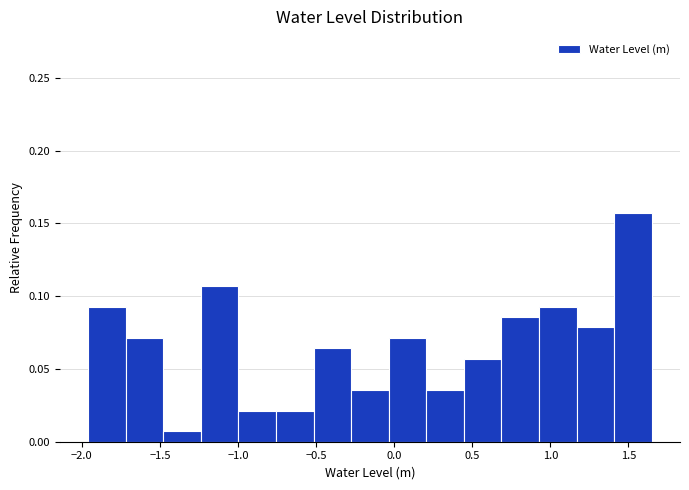

Reading left to right, list every bar in this chart as the range it spans on the x-axis followed by its height. Neither the bar edges nor the heights are printed on the chart, so give them approximately, as read against the axes.

-1.95 to -1.70: 0.095
-1.70 to -1.50: 0.070
-1.50 to -1.25: 0.005
-1.25 to -1.00: 0.105
-1.00 to -0.75: 0.020
-0.75 to -0.50: 0.020
-0.50 to -0.30: 0.065
-0.30 to -0.05: 0.035
-0.05 to 0.20: 0.070
0.20 to 0.45: 0.035
0.45 to 0.70: 0.055
0.70 to 0.95: 0.085
0.95 to 1.15: 0.095
1.15 to 1.40: 0.080
1.40 to 1.65: 0.155